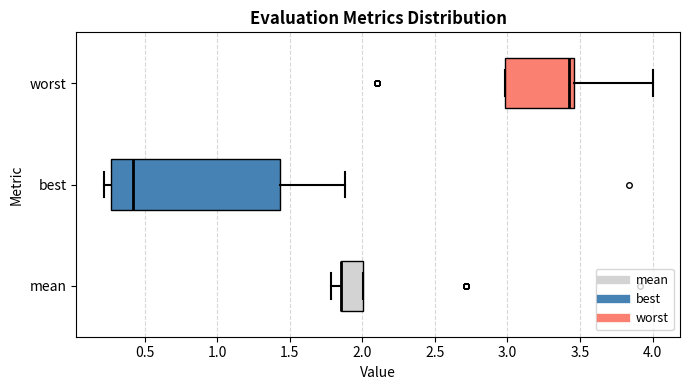

Reading bottom to top, read every box against the x-axis: the position of its median line, the range the box covers, and the ends of its whiskers. The values are not printed on the chart, so give them approximately, as read against the axis.

mean: median 1.85 (drawn on the box's left edge), box 1.85 to 2.00, whiskers 1.80 to 2.00
best: median 0.40, box 0.25 to 1.45, whiskers 0.20 to 1.90
worst: median 3.40, box 3.00 to 3.45, whiskers 3.00 to 4.00